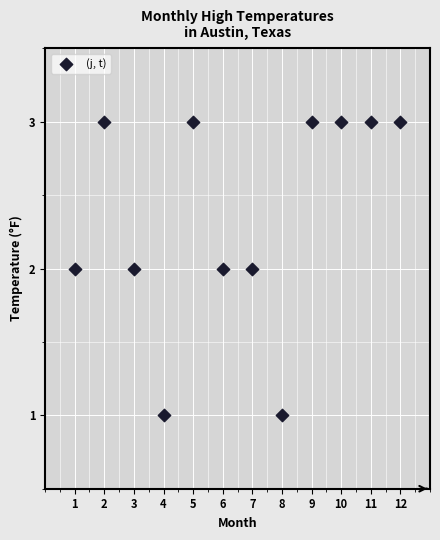

What is the range of X values (max minus min)?

11